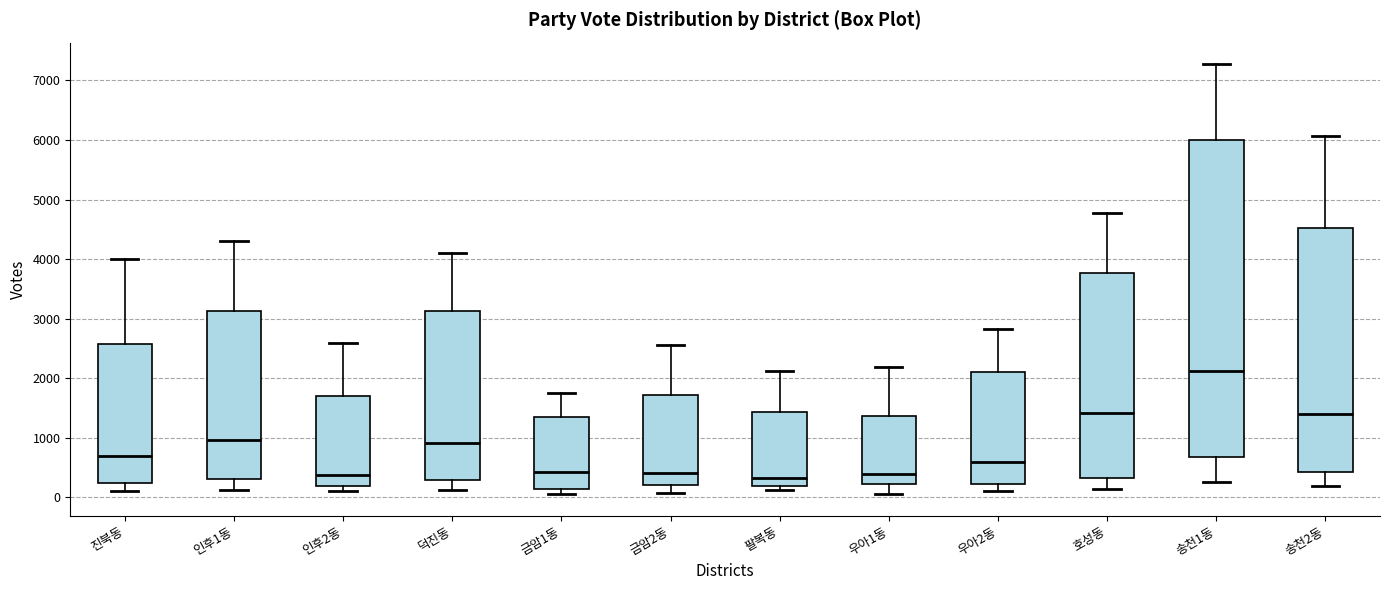

Where is the upper edge of the box for 송천1동 on the y-axis? The values are not printed on the chart, so give them approximately, as read against the axis.

6000